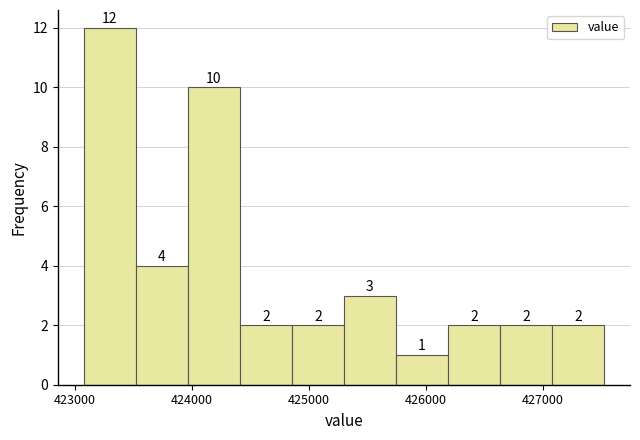

How tall is the bar that spans 424900 to 425300 on the x-axis? The bar edges are not printed on the chart, so give them approximately, as read against the axis.

2